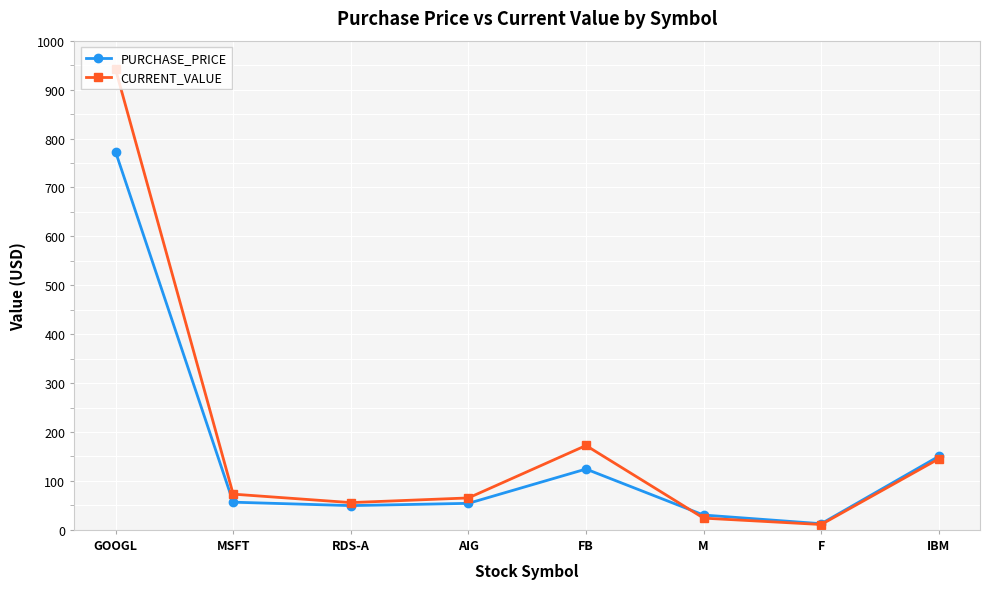

Is it true that CURRENT_VALUE equals 21.7 at MSFT?

False